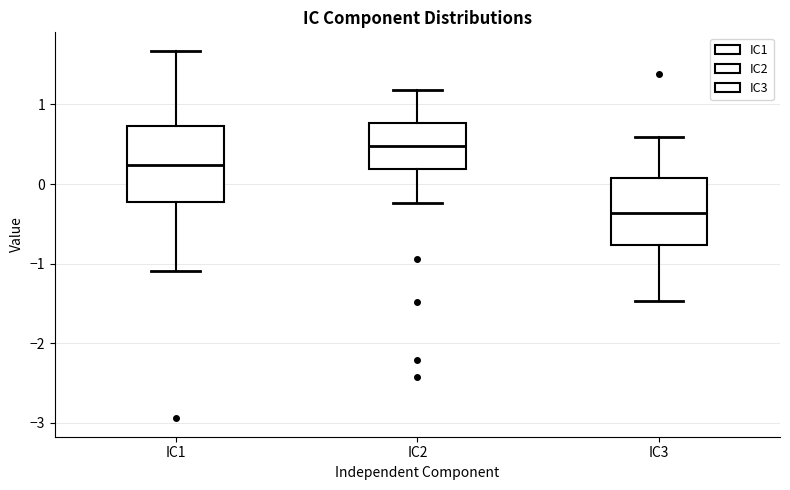

Which box's median line is the highest?

IC2